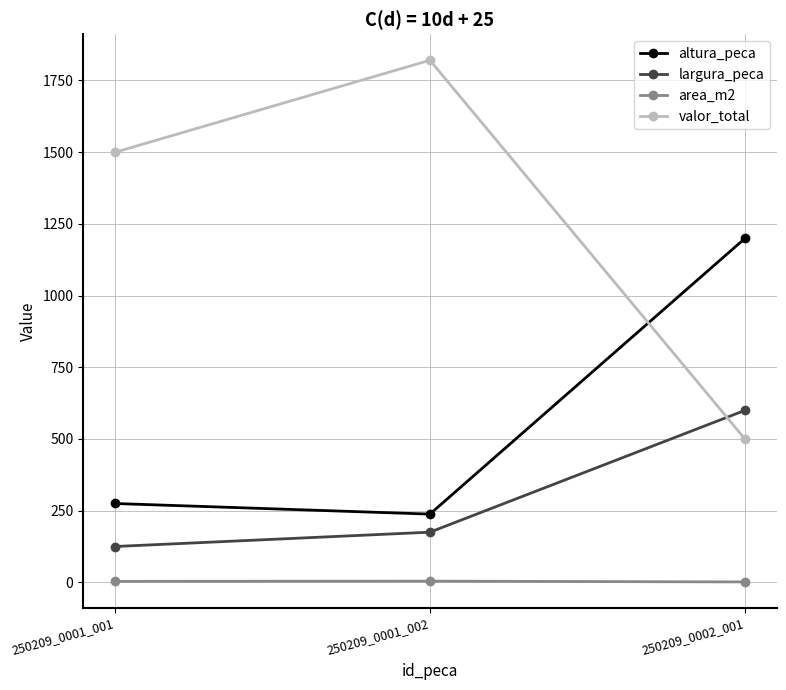

What is the maximum value for valor_total?

1820.6